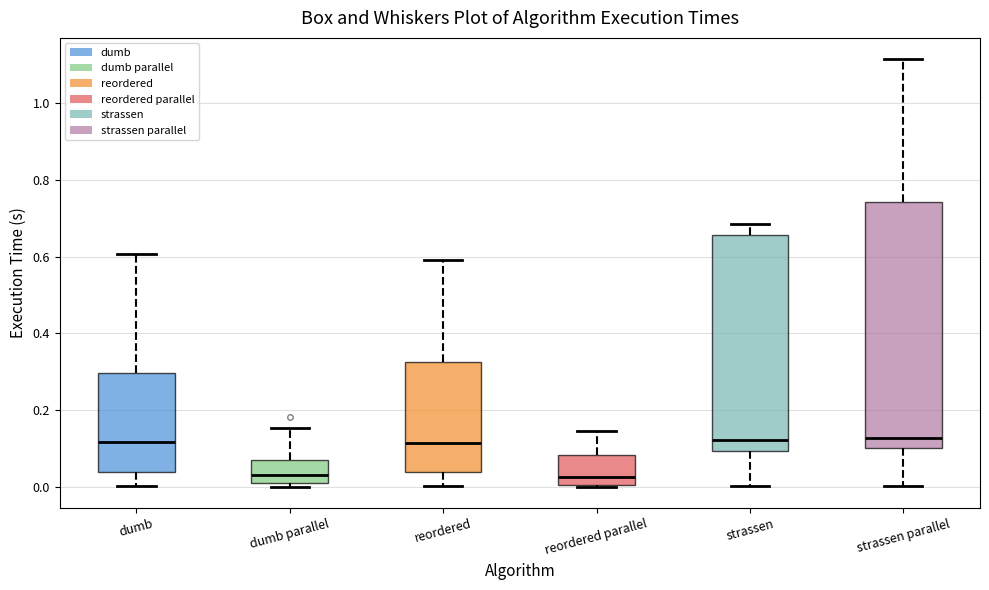

Reading left to right, transcribe this box plot: for each box, give where its median line is, the range the box spans, and where its two whiskers end, as read against the y-axis. The values are not printed on the chart, so give them approximately, as read against the axis.

dumb: median 0.12, box 0.04 to 0.30, whiskers 0.00 to 0.60
dumb parallel: median 0.04, box 0.02 to 0.08, whiskers 0.00 to 0.16
reordered: median 0.12, box 0.04 to 0.32, whiskers 0.00 to 0.60
reordered parallel: median 0.02, box 0.00 to 0.08, whiskers 0.00 to 0.14
strassen: median 0.12, box 0.10 to 0.66, whiskers 0.00 to 0.68
strassen parallel: median 0.12, box 0.10 to 0.74, whiskers 0.00 to 1.12